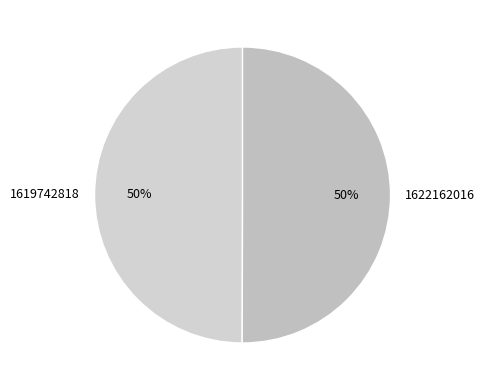

To the nearest percent, what is the combined percentage of 1622162016 and 1619742818?

100%